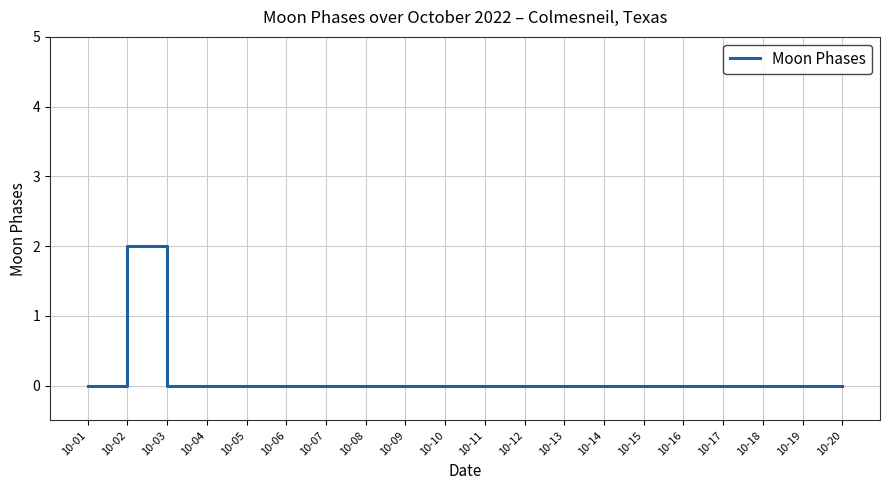

Which has a higher value, 10-14 or 10-02?

10-02